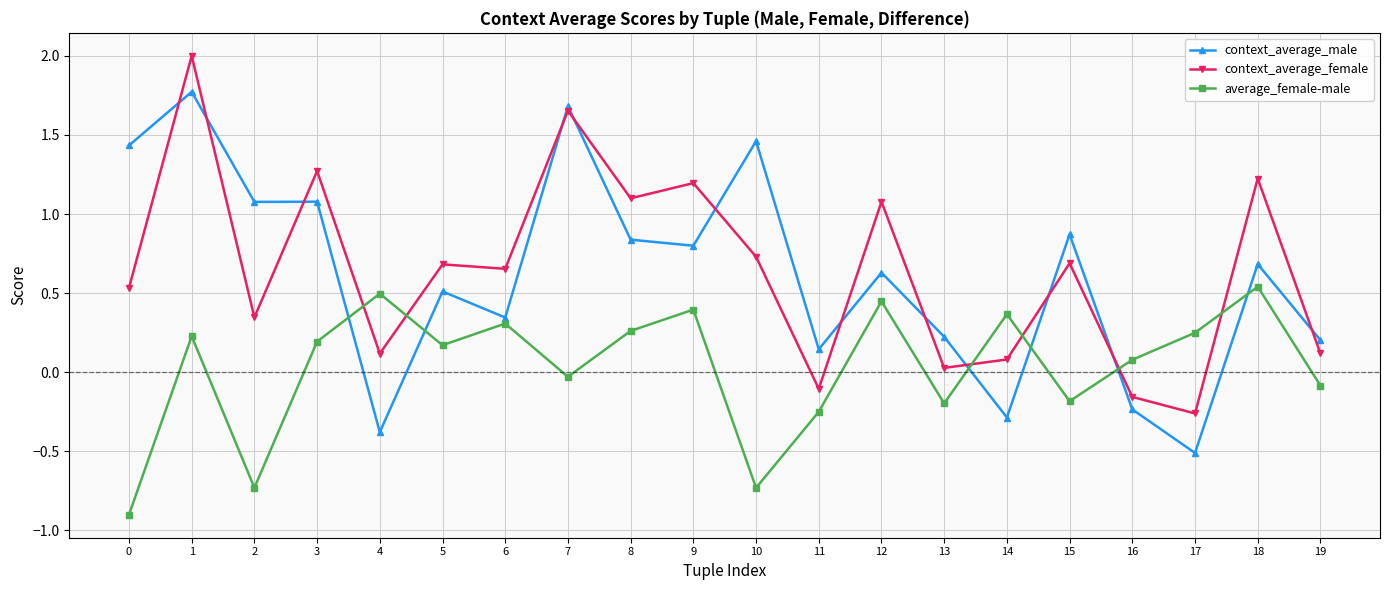

Where is context_average_male nearest to the value 0?

11